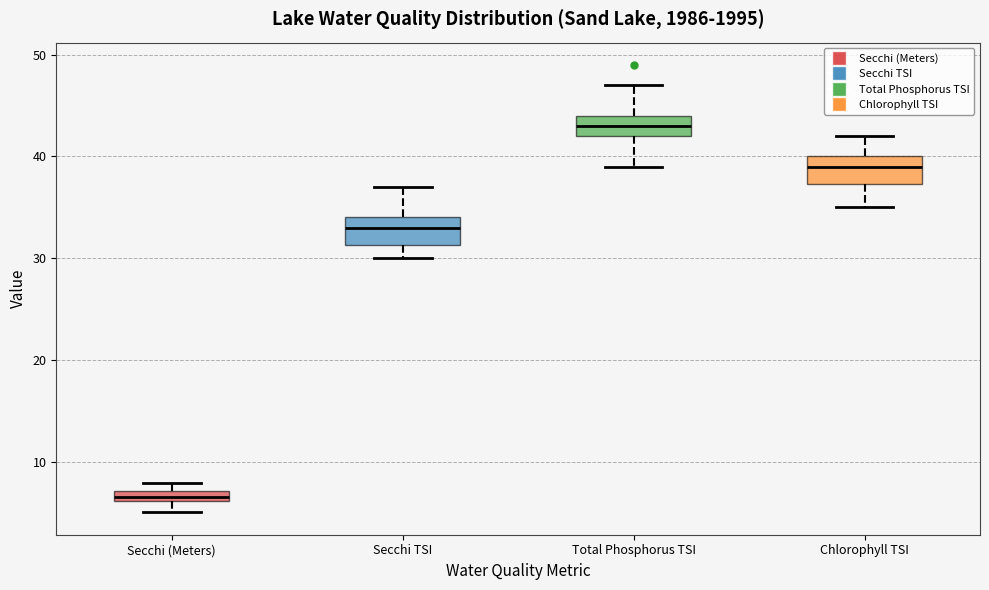

Where is the upper edge of the box for Total Phosphorus TSI on the y-axis? The values are not printed on the chart, so give them approximately, as read against the axis.

44